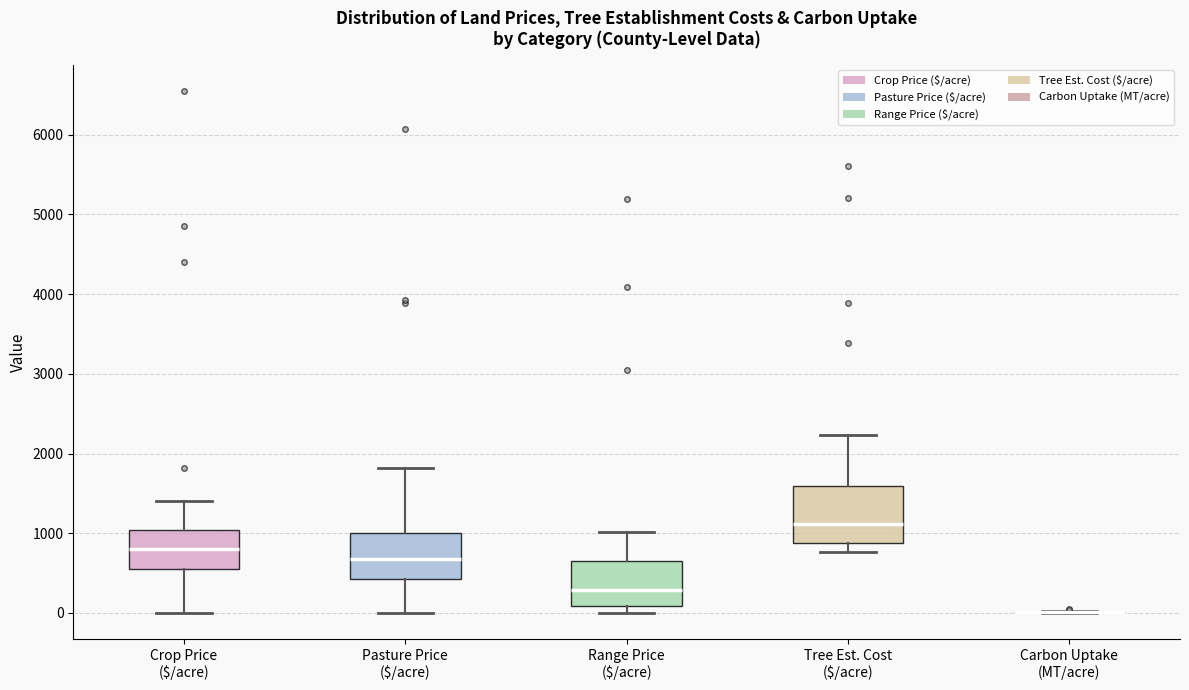

Reading left to right, transcribe this box plot: for each box, give where its median line is, the range the box spans, and where its two whiskers end, as read against the y-axis. The values are not printed on the chart, so give them approximately, as read against the axis.

Crop Price ($/acre): median 800, box 600 to 1000, whiskers 0 to 1400
Pasture Price ($/acre): median 700, box 400 to 1000, whiskers 0 to 1800
Range Price ($/acre): median 300, box 100 to 600, whiskers 0 to 1000
Tree Est. Cost ($/acre): median 1100, box 900 to 1600, whiskers 800 to 2200
Carbon Uptake (MT/acre): box collapsed to a line at 0, whiskers 0 to 0